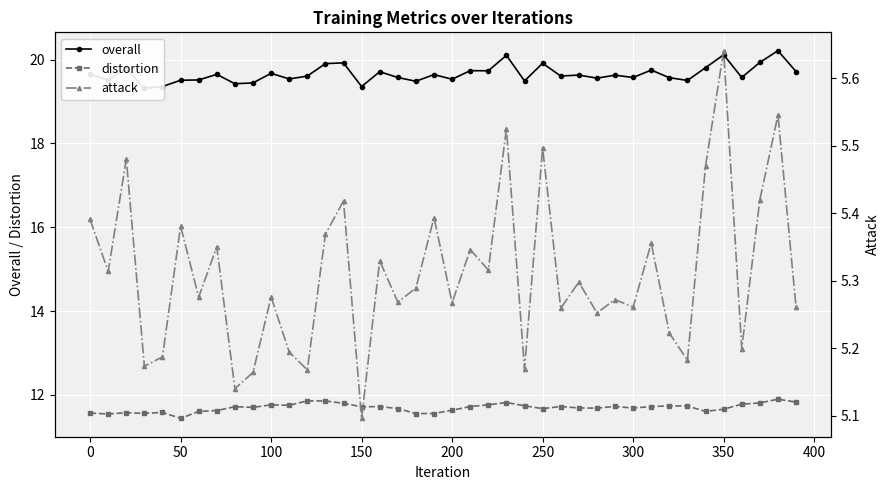

True or false: attack has more than 1 points higher than both neighbors.

True